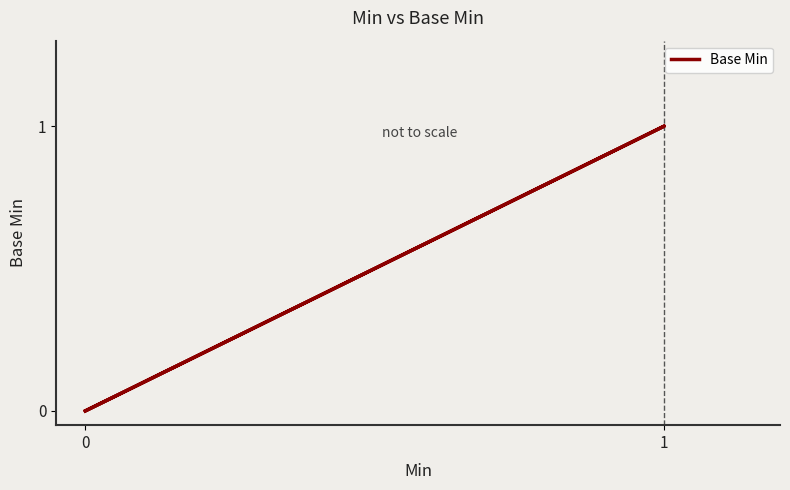

What is the greatest value displayed?

1